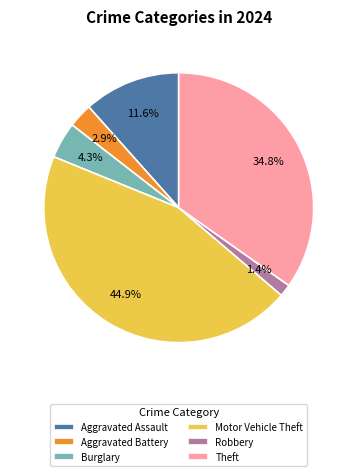

To the nearest percent, what is the average slice percentage?

17%